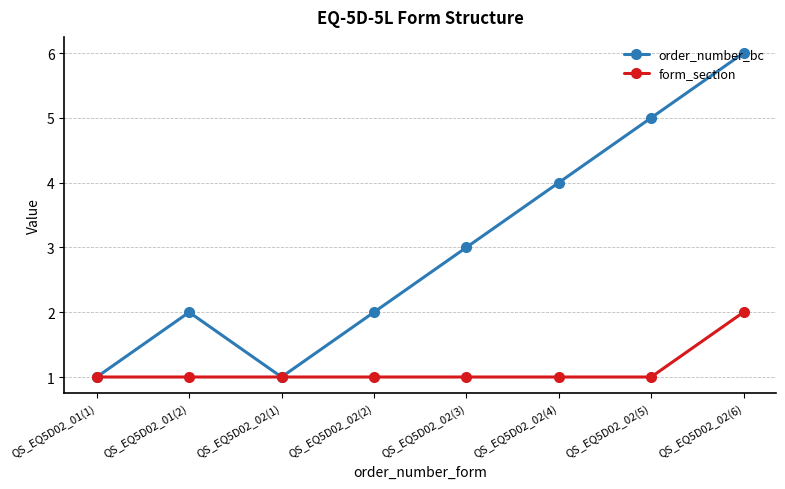

Read the order_number_bc value at QS_EQ5D02_02(1).

1